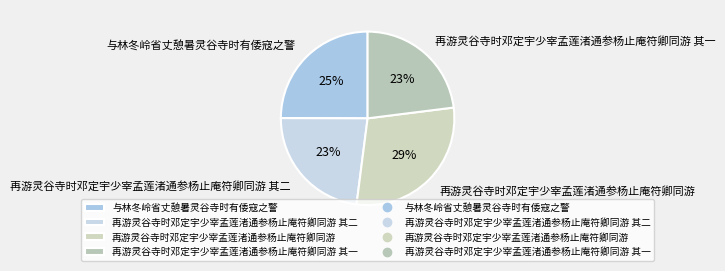

How many segments does this pie chart have?

4